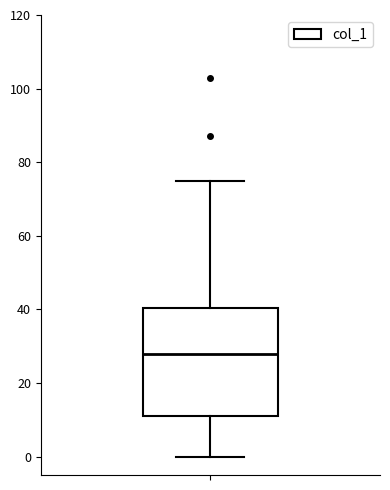

Read this box plot against the y-axis: the position of the median line, the range covered by the box, and the ends of both whiskers. The values are not printed on the chart, so give them approximately, as read against the axis.

median 28, box 12 to 40, whiskers 0 to 76